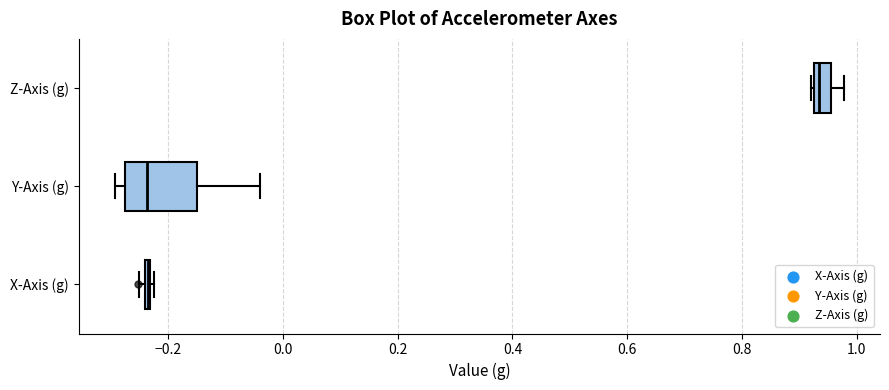

Where is the right edge of the box for Y-Axis (g) on the x-axis? The values are not printed on the chart, so give them approximately, as read against the axis.

-0.14